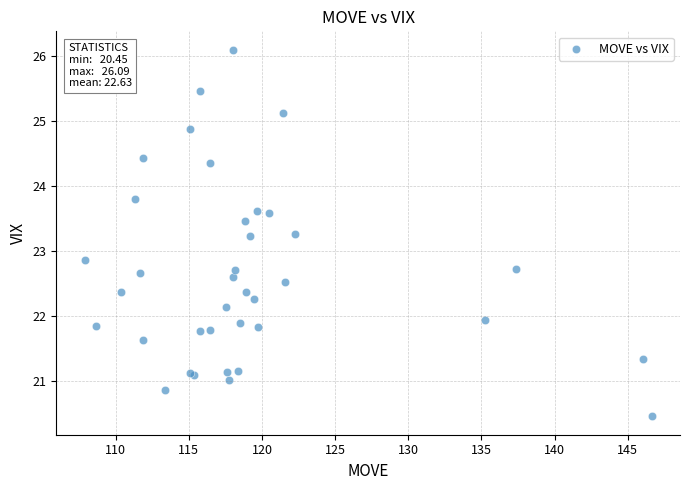

What Y value in the scatter plot is closest to 23?

22.9